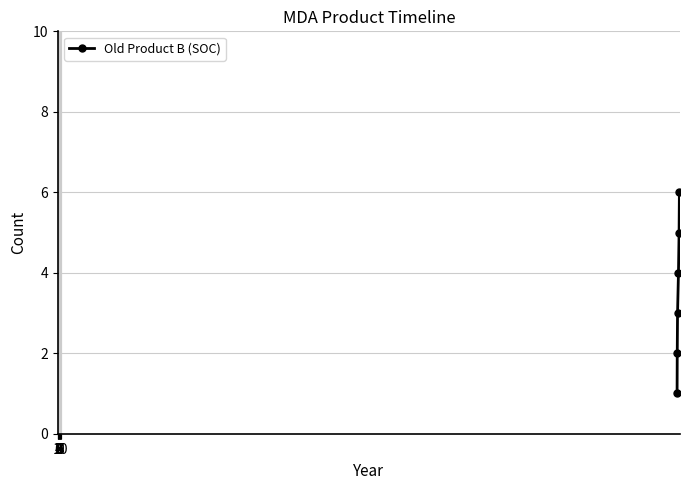

What is the difference between the maximum and minimum values?

5